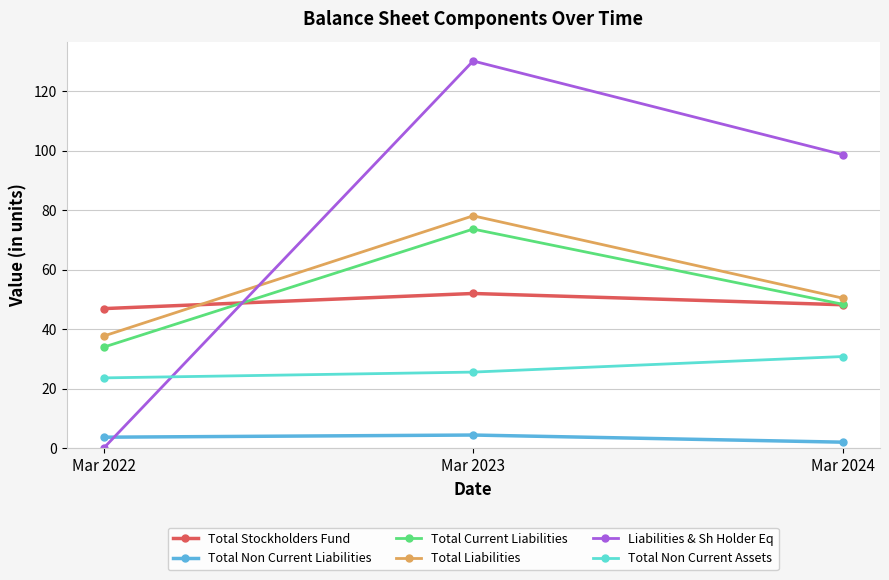

What is the value of the Total Current Liabilities point at the 1st from the left?

34.0